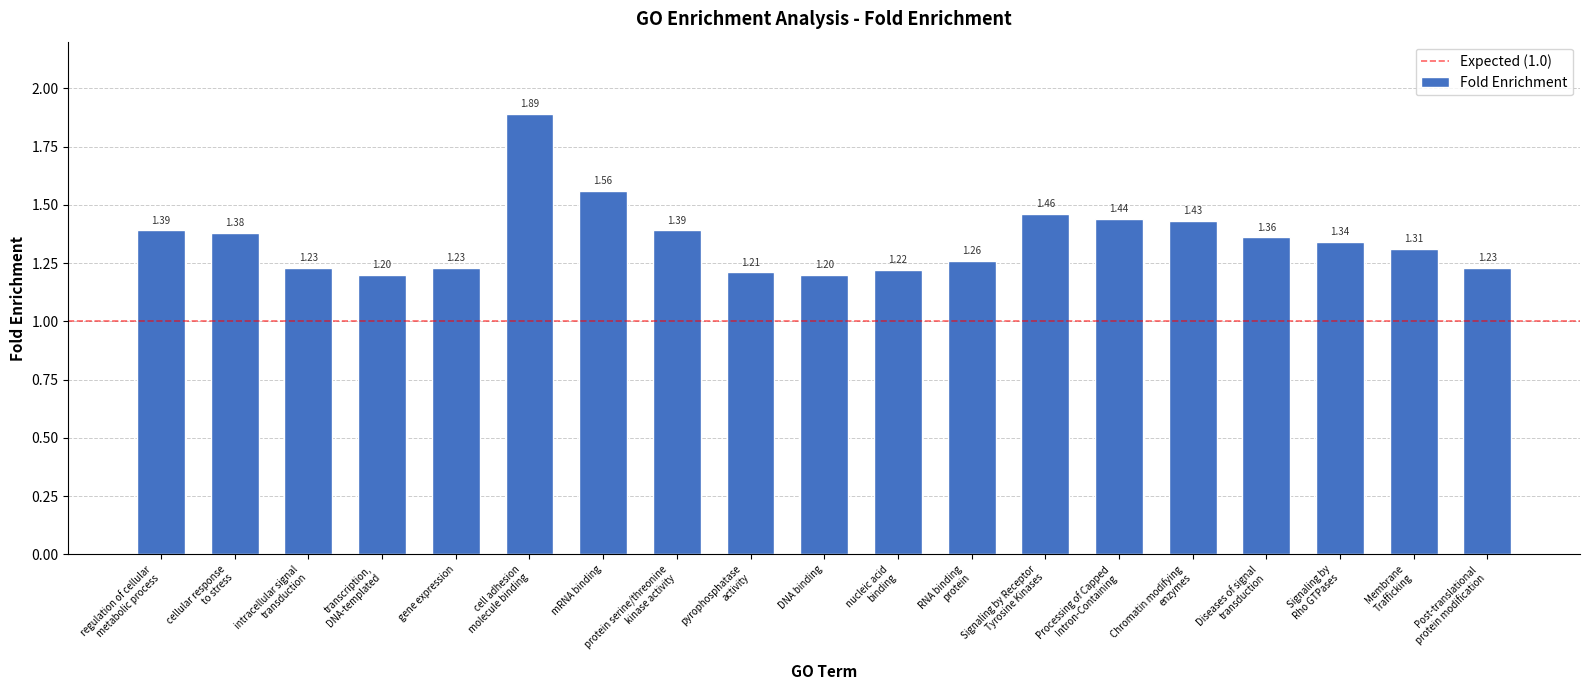

Which label corresponds to the largest value in the chart?

cell adhesion
molecule binding